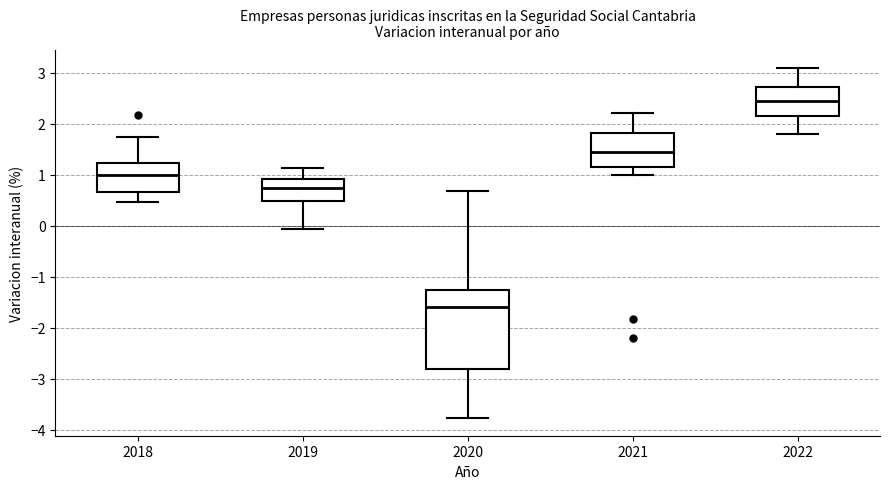

Which box is the tallest, from its lower edge to its upper edge?

2020